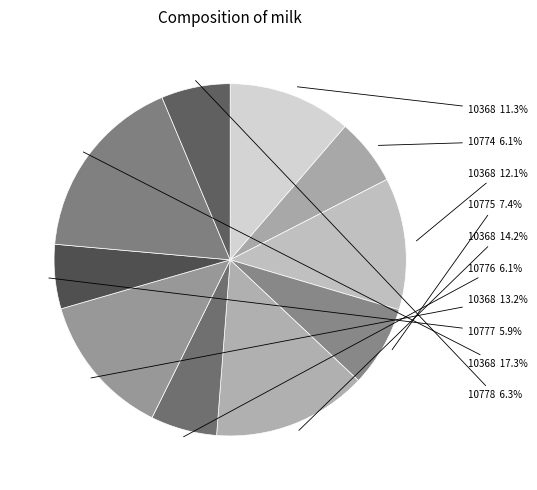

Which slice is the smallest?

10777